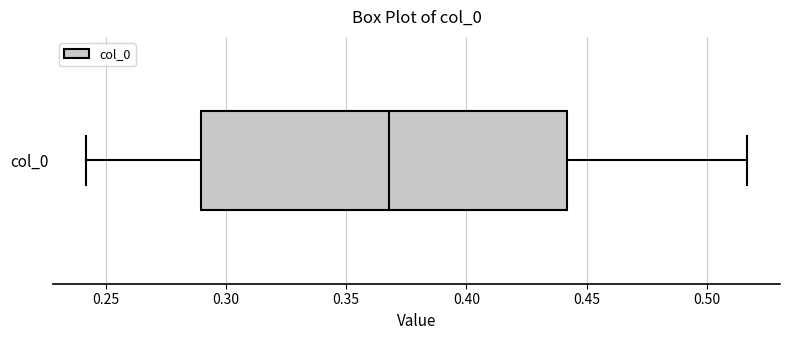

Transcribe this box plot: give where the median line is, the range the box spans, and where the two whiskers end, as read against the x-axis. The values are not printed on the chart, so give them approximately, as read against the axis.

median 0.370, box 0.290 to 0.440, whiskers 0.240 to 0.515